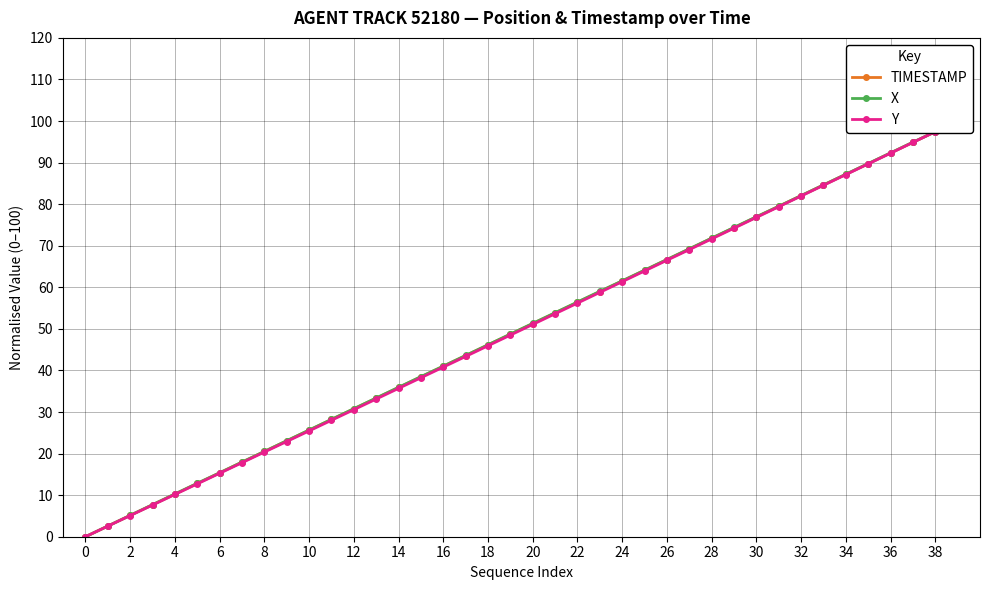

Between 30 and 38, which series saw the biggest shift?

Y